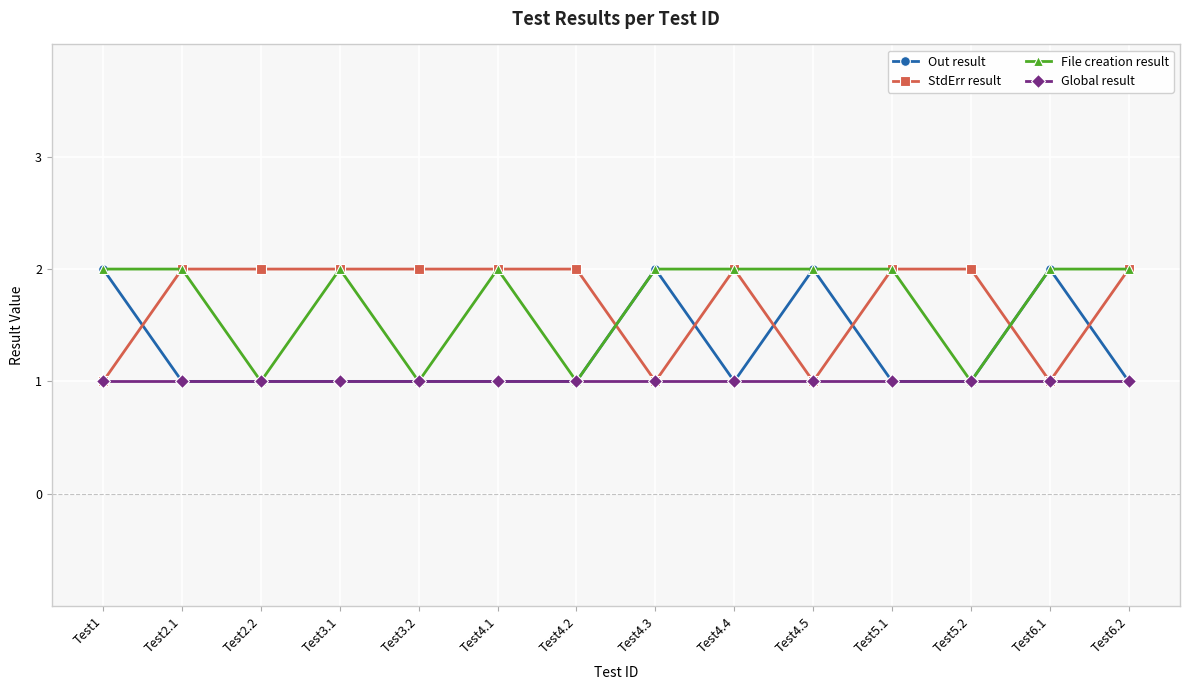

True or false: File creation result has more than 0 points higher than both neighbors.

True